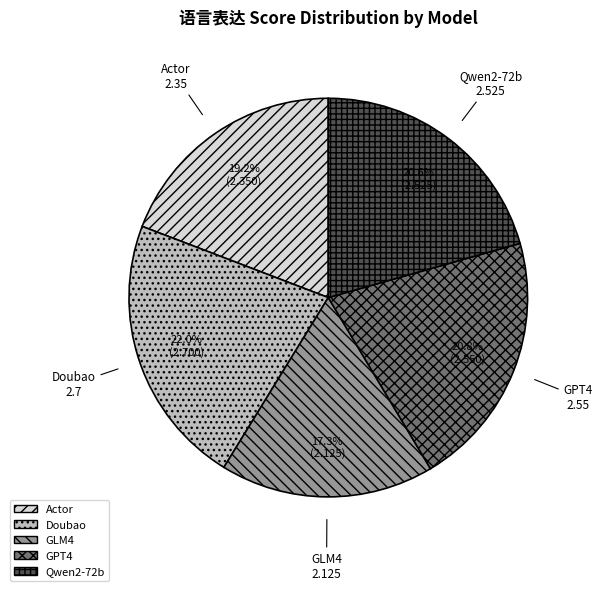

How many segments does this pie chart have?

5